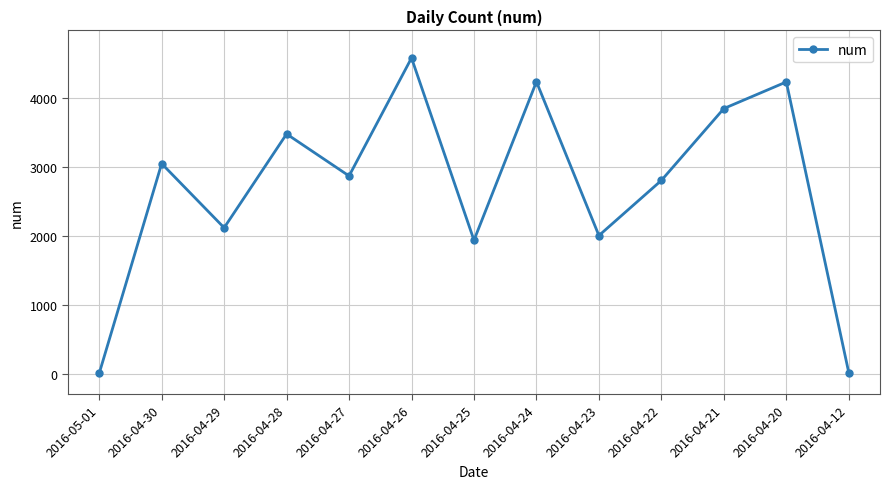

Which category has the highest value across all series?

2016-04-26